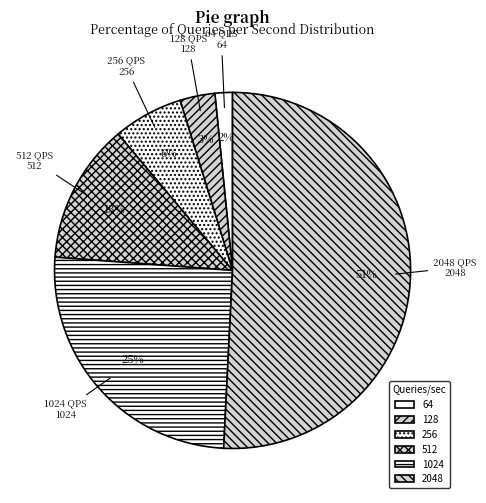

Between 64 and 128, which is larger?

128